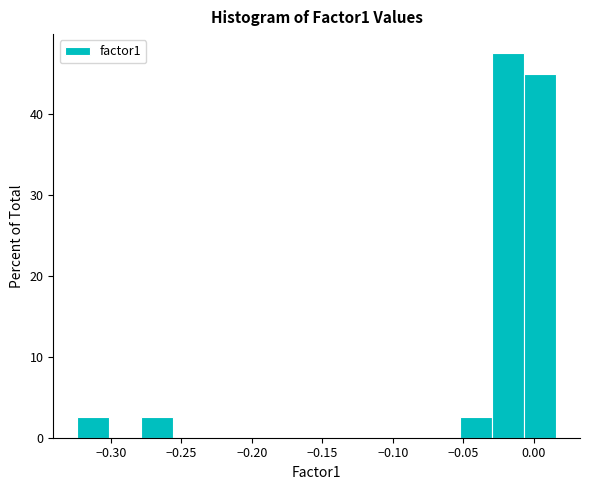

Reading left to right, transcribe this chart: for each bar, give the range it covers on the x-axis and its height. Neither the bar edges nor the heights are printed on the chart, so give them approximately, as read against the axes.

-0.325 to -0.300: 3
-0.300 to -0.280: 0
-0.280 to -0.255: 3
-0.255 to -0.235: 0
-0.235 to -0.210: 0
-0.210 to -0.190: 0
-0.190 to -0.165: 0
-0.165 to -0.145: 0
-0.145 to -0.120: 0
-0.120 to -0.095: 0
-0.095 to -0.075: 0
-0.075 to -0.050: 0
-0.050 to -0.030: 3
-0.030 to -0.005: 48
-0.005 to 0.015: 45